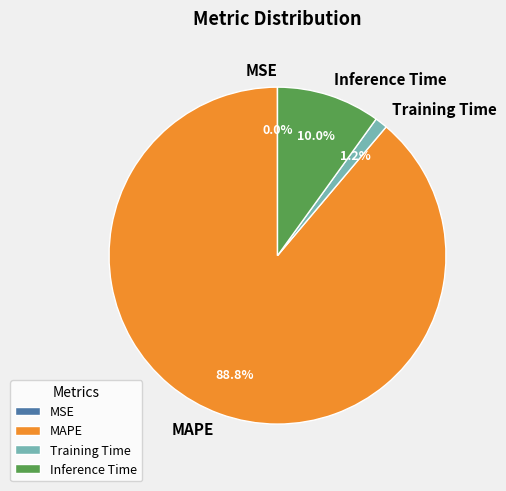

To the nearest percent, what portion does Training Time represent?

1%